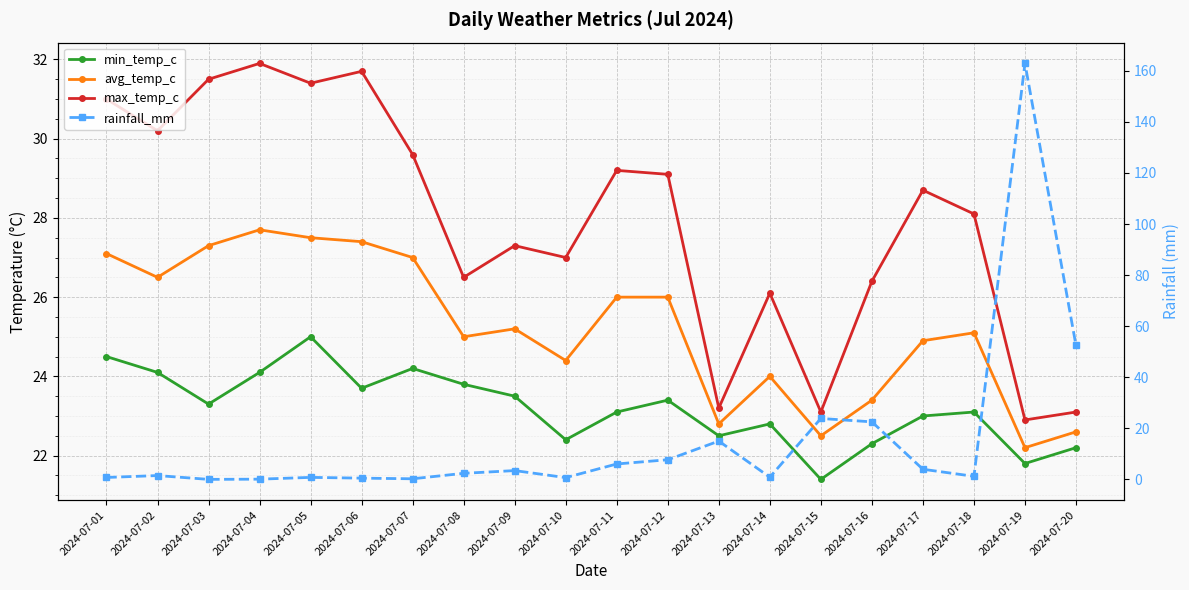

At which label does max_temp_c reach its peak?

2024-07-04